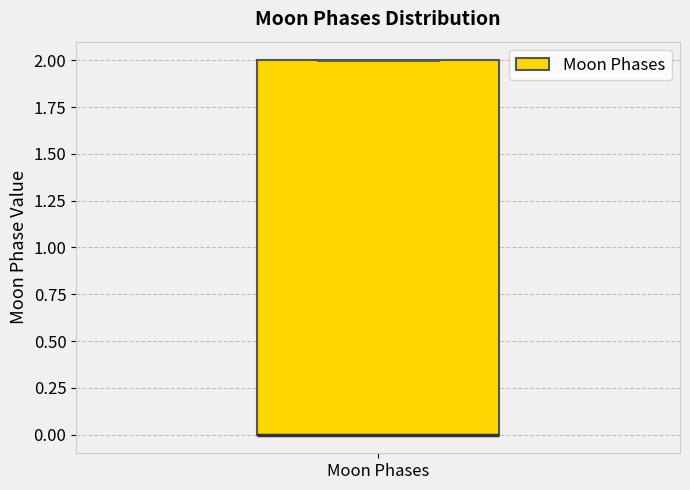

Where is the lower edge of the box for Moon Phases on the y-axis? The values are not printed on the chart, so give them approximately, as read against the axis.

0